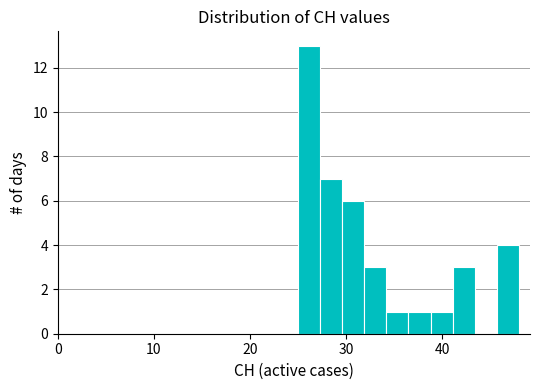

Around what value on the x-axis is the tallest bar? Give the approximate position of its centre, as read against the axis.

26